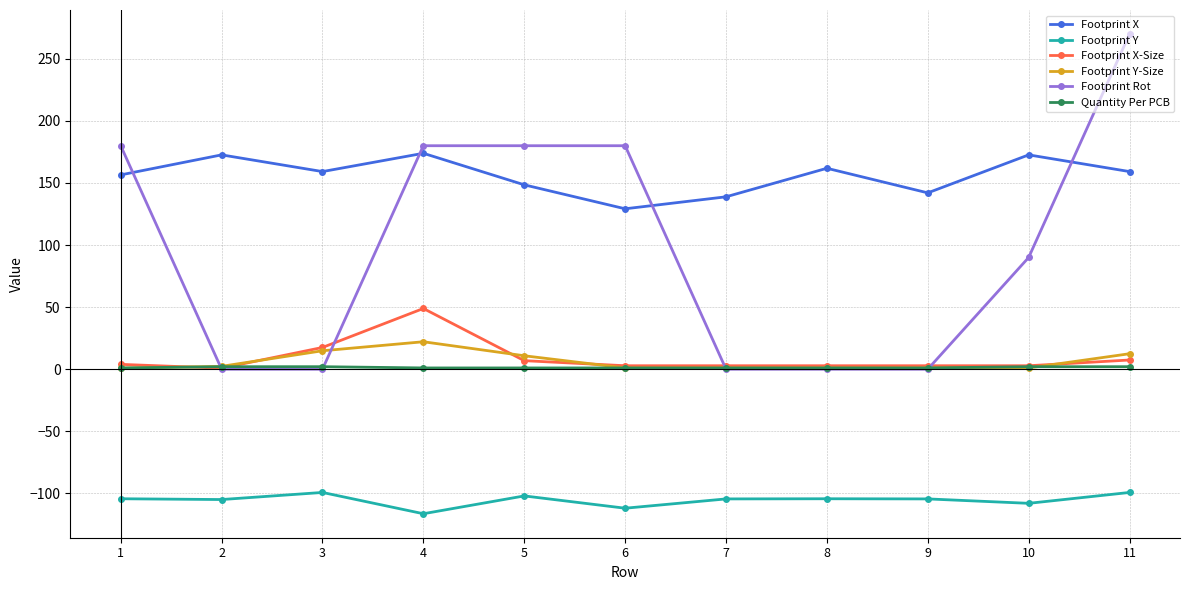

True or false: Footprint Y-Size and Footprint X intersect in this chart.

False